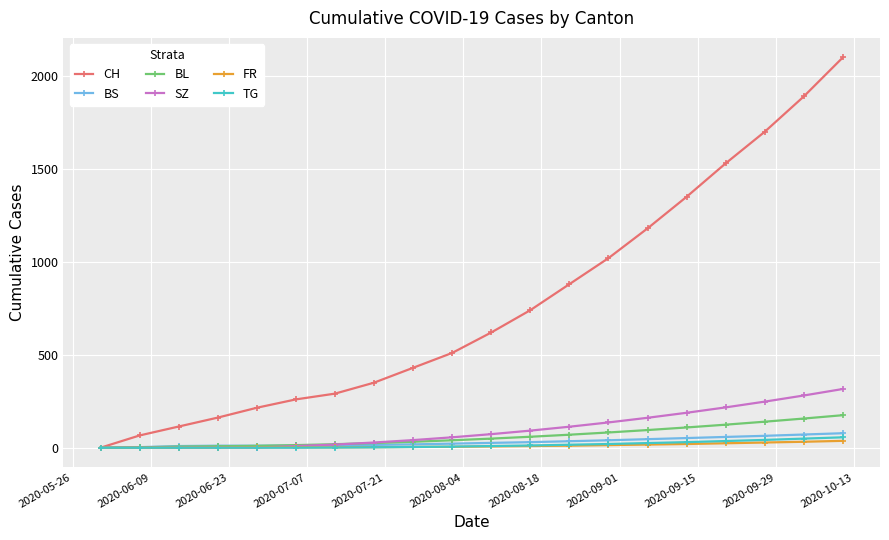

What is the difference between the maximum and second lowest values in the BS series?

75